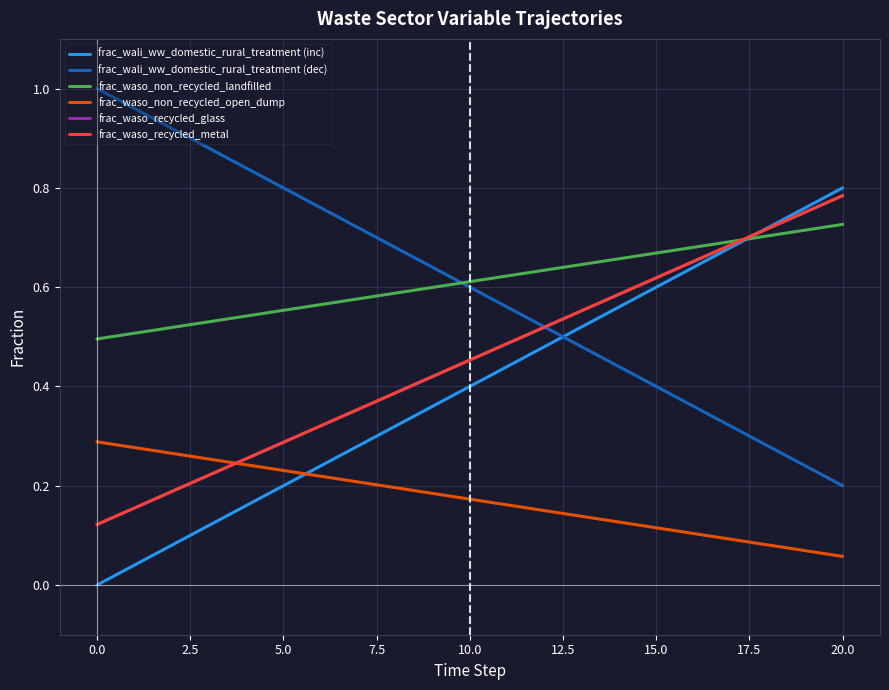

Does the chart have visible grid lines?

Yes